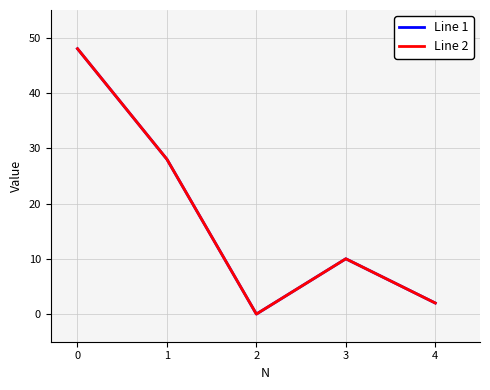

Is this an area chart (filled region under the line)?

No